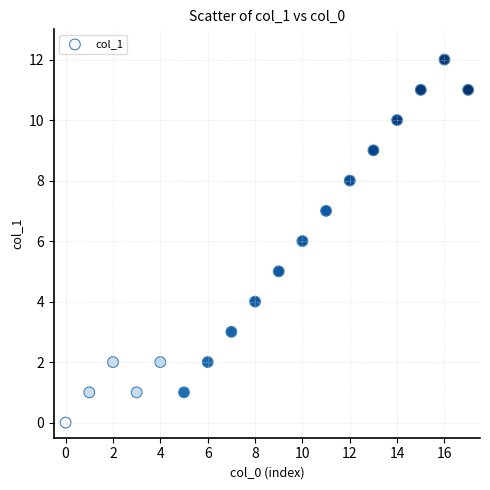

What is the range of Y values (max minus min)?

12